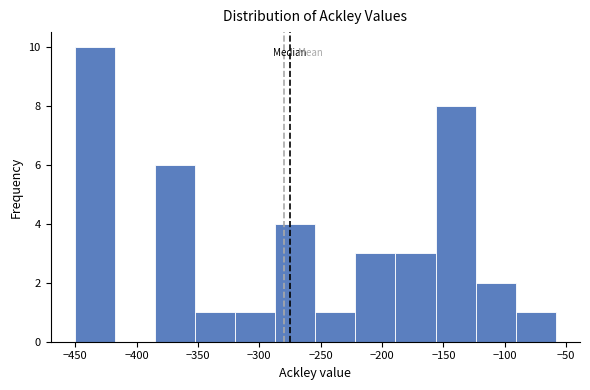

Reading left to right, transcribe this chart: for each bar, give the range it covers on the x-axis and its height. Neither the bar edges nor the heights are printed on the chart, so give them approximately, as read against the axes.

-450 to -420: 10
-420 to -385: 0
-385 to -350: 6
-350 to -320: 1
-320 to -285: 1
-285 to -255: 4
-255 to -220: 1
-220 to -190: 3
-190 to -155: 3
-155 to -125: 8
-125 to -90: 2
-90 to -60: 1